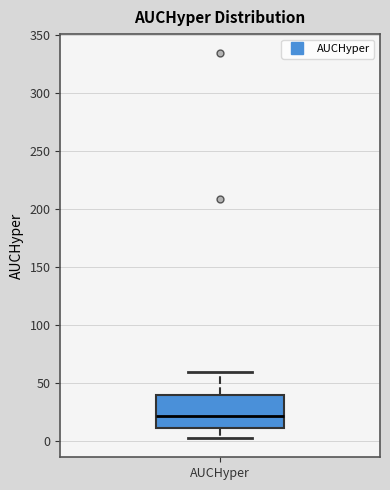

Transcribe this box plot: give where the median line is, the range the box spans, and where the two whiskers end, as read against the y-axis. The values are not printed on the chart, so give them approximately, as read against the axis.

median 20, box 10 to 40, whiskers 0 to 60